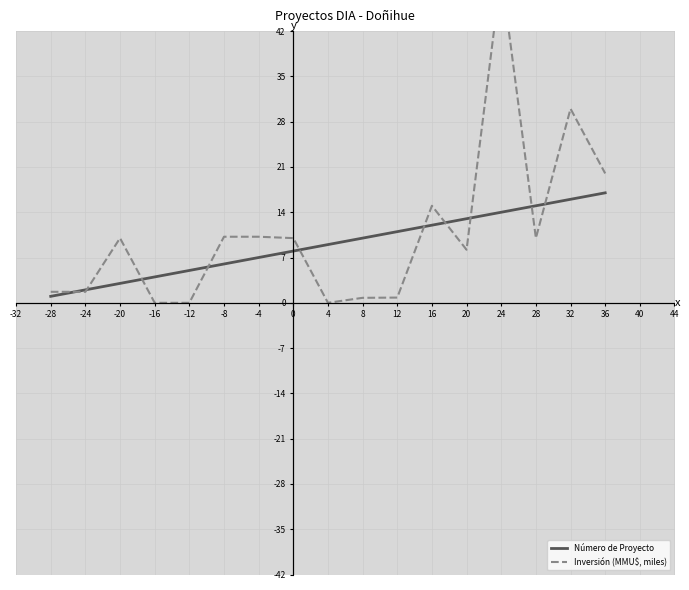

What is the value of the Número de Proyecto point at the 7th from the left?

7.0